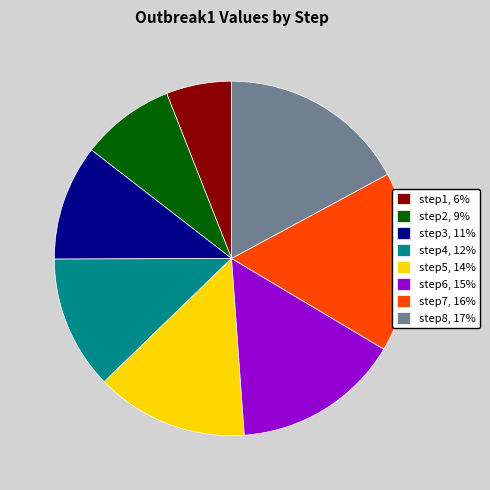

How many segments does this pie chart have?

8